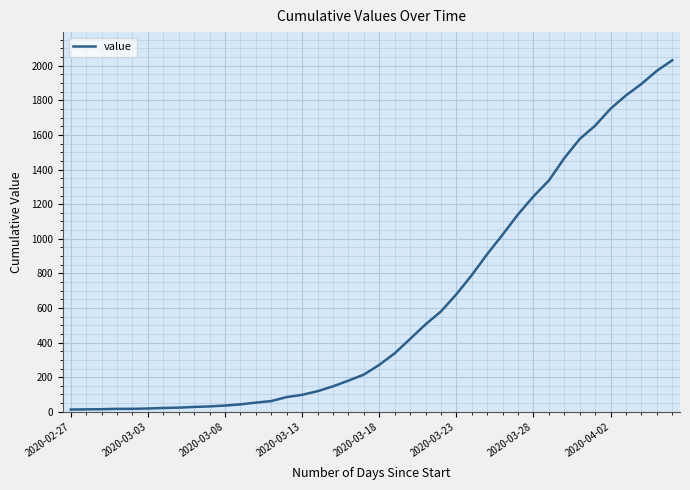

What is the greatest value displayed?

2032